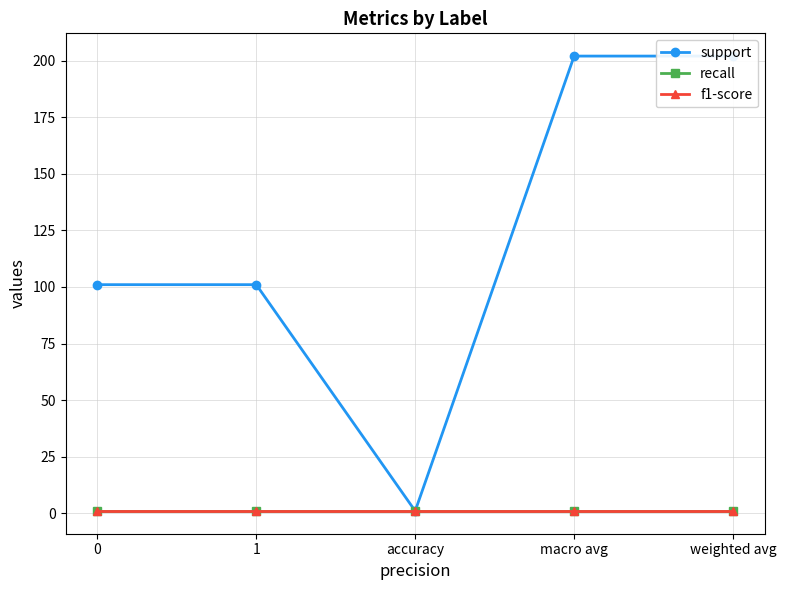

True or false: support and f1-score intersect in this chart.

False